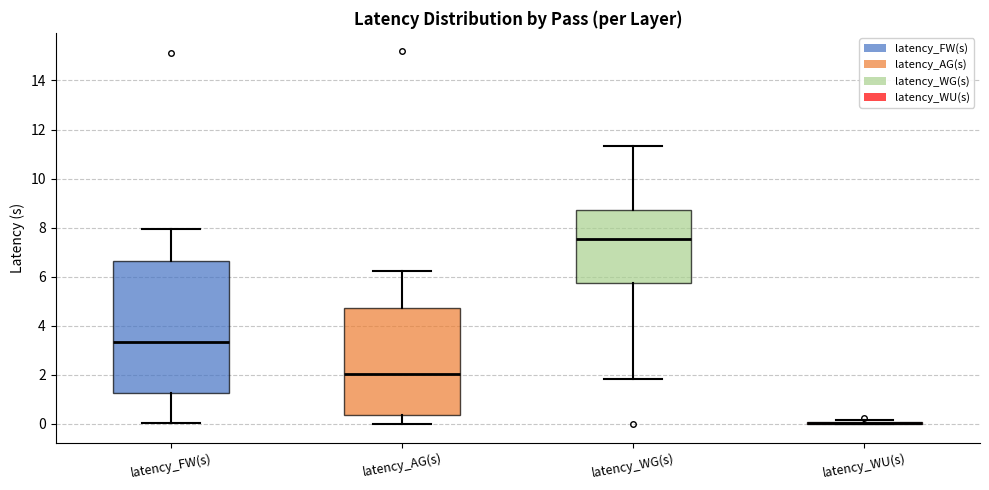

Reading left to right, read every box against the y-axis: the position of its median line, the range the box covers, and the ends of its whiskers. The values are not printed on the chart, so give them approximately, as read against the axis.

latency_FW(s): median 3.4, box 1.2 to 6.6, whiskers 0.0 to 8.0
latency_AG(s): median 2.0, box 0.4 to 4.8, whiskers 0.0 to 6.2
latency_WG(s): median 7.6, box 5.8 to 8.8, whiskers 1.8 to 11.4
latency_WU(s): box collapsed to a line at 0.0, whiskers 0.0 to 0.2